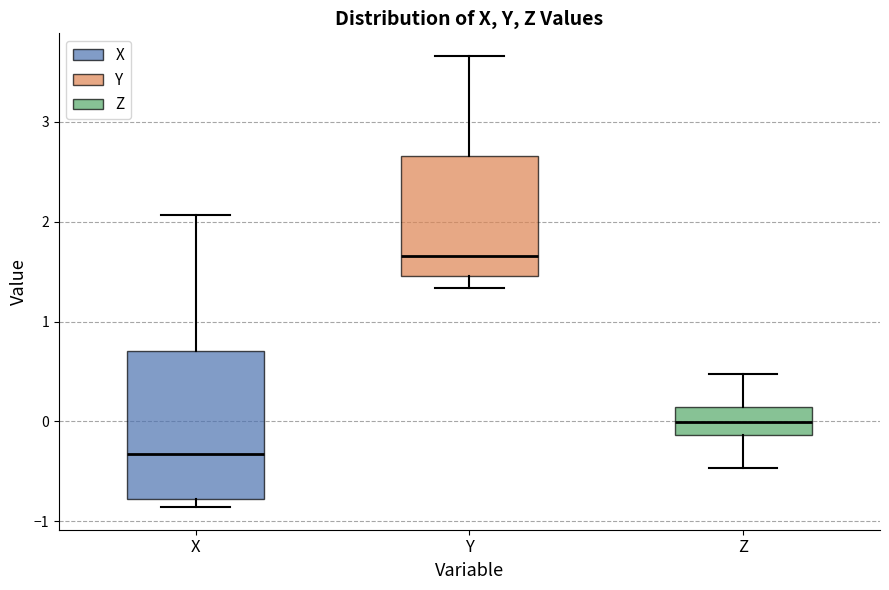

Which box has the lowest median line?

X